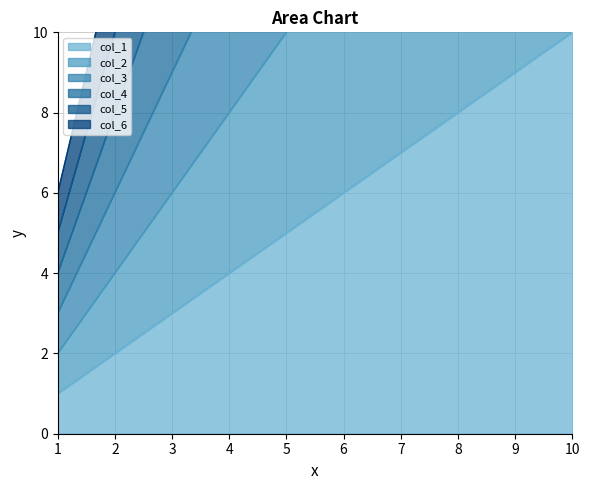

Rank the series by their maximum value, from highest to lowest.

col_6, col_5, col_4, col_3, col_2, col_1